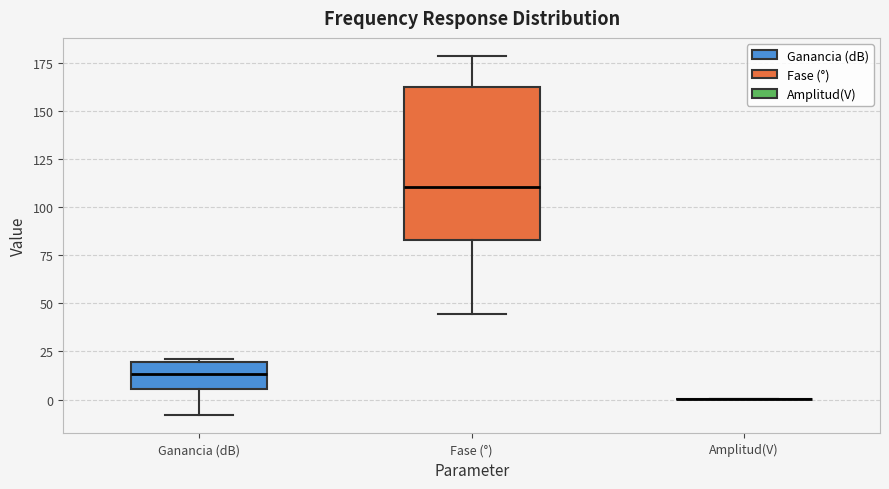

Where does the lower whisker of the box for Fase (°) end on the y-axis? The values are not printed on the chart, so give them approximately, as read against the axis.

45